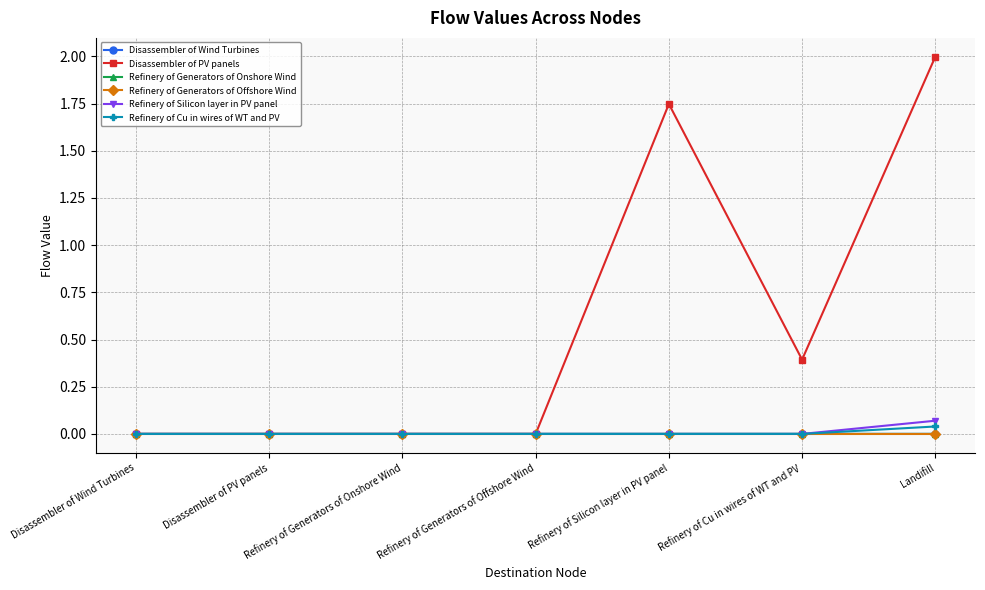

Is it true that Disassembler of PV panels equals 0.0 at Refinery of Generators of Onshore Wind?

True